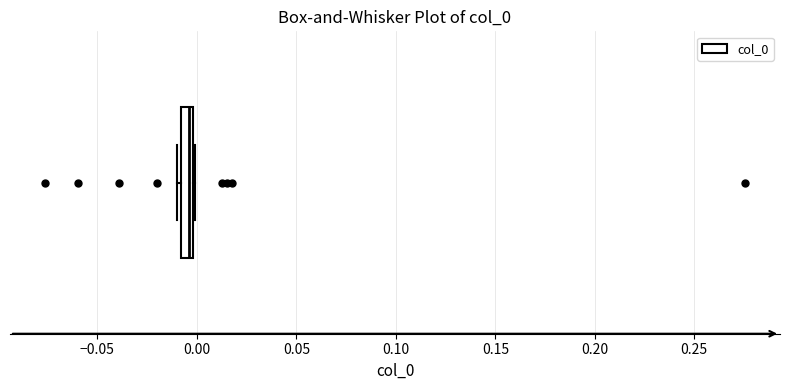

Where is the left edge of the box on the x-axis? The values are not printed on the chart, so give them approximately, as read against the axis.

-0.010